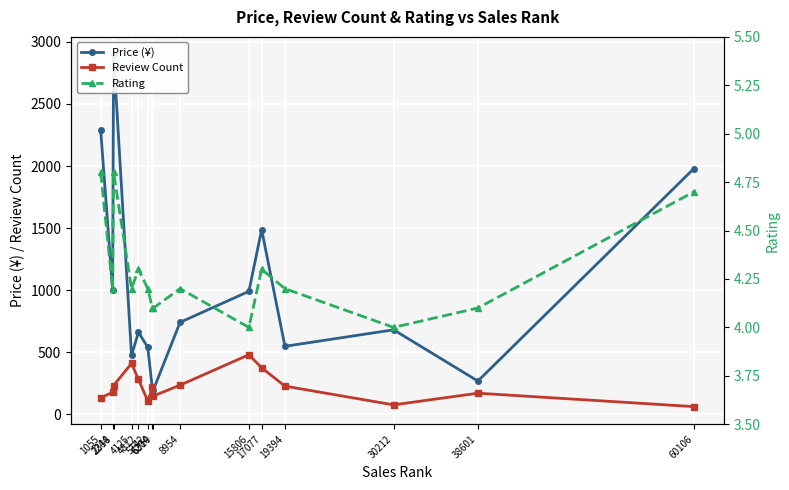

True or false: Review Count and Rating cross at least once.

False